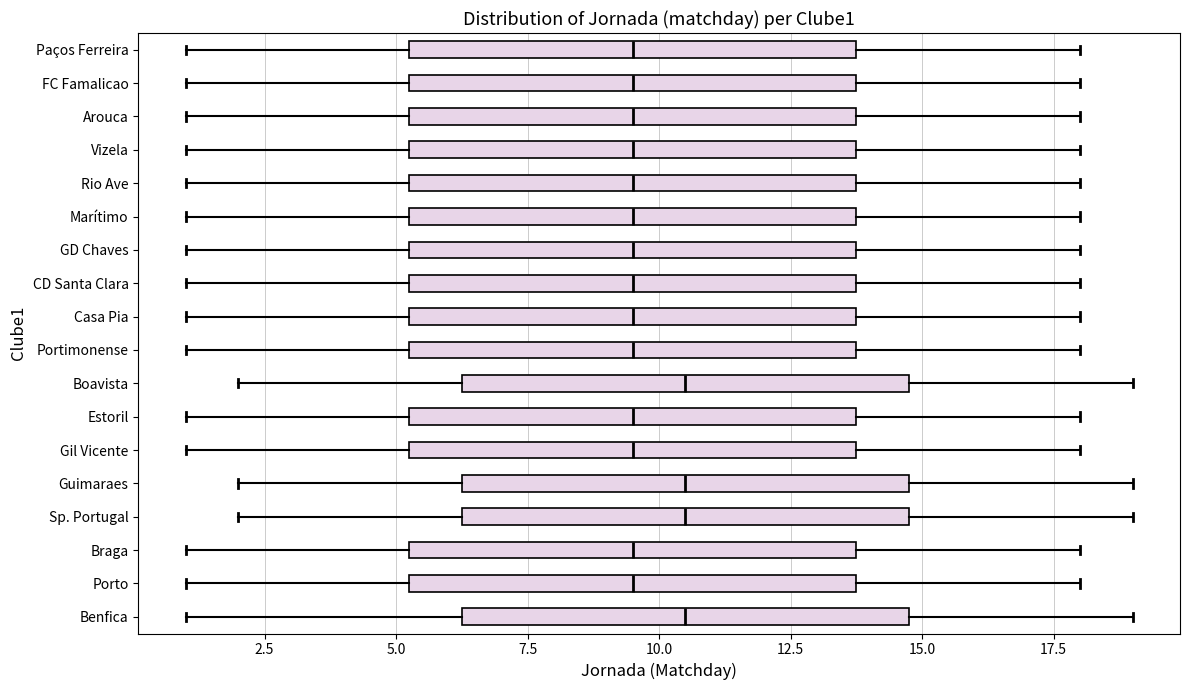

Reading bottom to top, read every box against the x-axis: the position of its median line, the range the box covers, and the ends of its whiskers. The values are not printed on the chart, so give them approximately, as read against the axis.

Benfica: median 10.5, box 6.5 to 15.0, whiskers 1.0 to 19.0
Porto: median 9.5, box 5.5 to 14.0, whiskers 1.0 to 18.0
Braga: median 9.5, box 5.5 to 14.0, whiskers 1.0 to 18.0
Sp. Portugal: median 10.5, box 6.5 to 15.0, whiskers 2.0 to 19.0
Guimaraes: median 10.5, box 6.5 to 15.0, whiskers 2.0 to 19.0
Gil Vicente: median 9.5, box 5.5 to 14.0, whiskers 1.0 to 18.0
Estoril: median 9.5, box 5.5 to 14.0, whiskers 1.0 to 18.0
Boavista: median 10.5, box 6.5 to 15.0, whiskers 2.0 to 19.0
Portimonense: median 9.5, box 5.5 to 14.0, whiskers 1.0 to 18.0
Casa Pia: median 9.5, box 5.5 to 14.0, whiskers 1.0 to 18.0
CD Santa Clara: median 9.5, box 5.5 to 14.0, whiskers 1.0 to 18.0
GD Chaves: median 9.5, box 5.5 to 14.0, whiskers 1.0 to 18.0
Marítimo: median 9.5, box 5.5 to 14.0, whiskers 1.0 to 18.0
Rio Ave: median 9.5, box 5.5 to 14.0, whiskers 1.0 to 18.0
Vizela: median 9.5, box 5.5 to 14.0, whiskers 1.0 to 18.0
Arouca: median 9.5, box 5.5 to 14.0, whiskers 1.0 to 18.0
FC Famalicao: median 9.5, box 5.5 to 14.0, whiskers 1.0 to 18.0
Paços Ferreira: median 9.5, box 5.5 to 14.0, whiskers 1.0 to 18.0